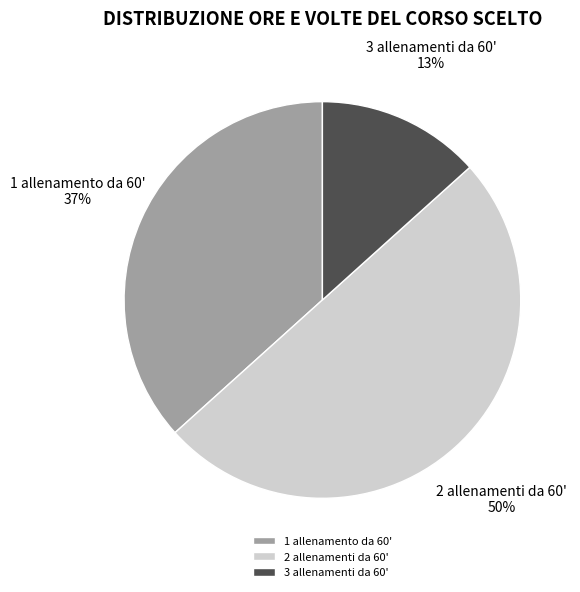

Do 3 allenamenti da 60' and 2 allenamenti da 60' together represent more than half of the pie?

Yes